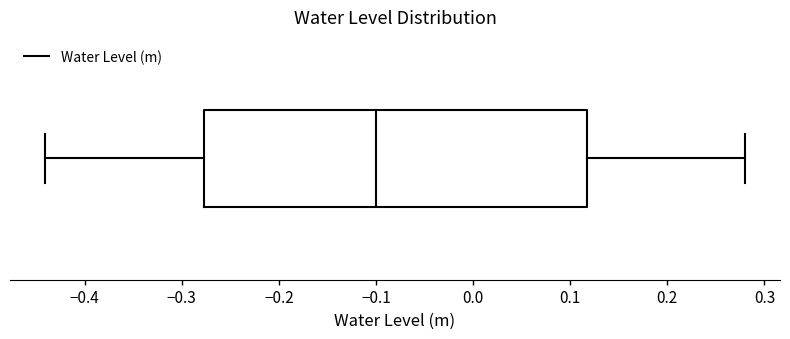

Where is the left edge of the box on the x-axis? The values are not printed on the chart, so give them approximately, as read against the axis.

-0.28